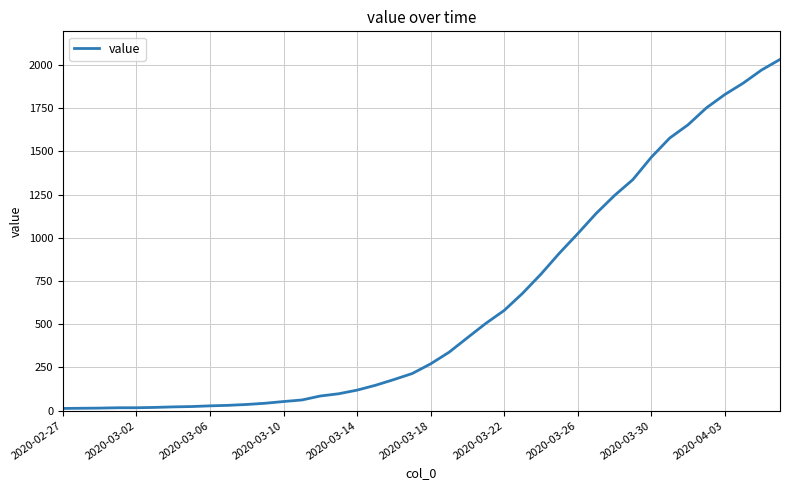

What is the difference between the second highest and second lowest values?

1957